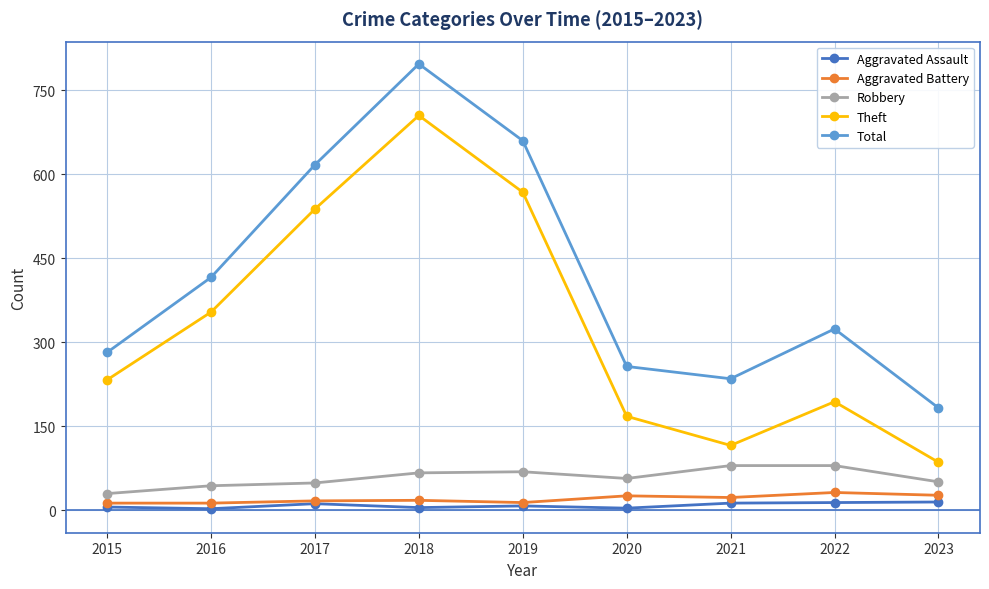

What is the average value of the Aggravated Assault series?

9